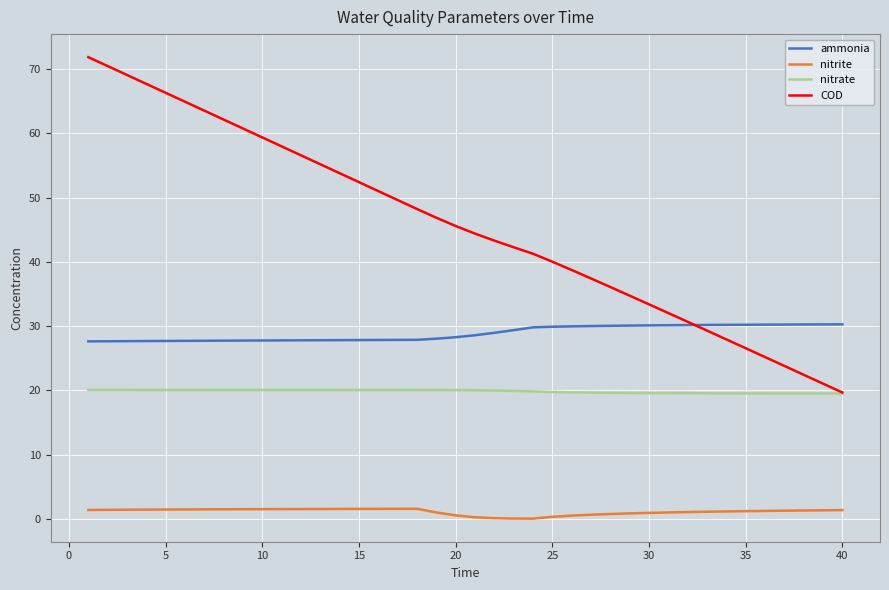

What is the highest value of the ammonia series?

30.3